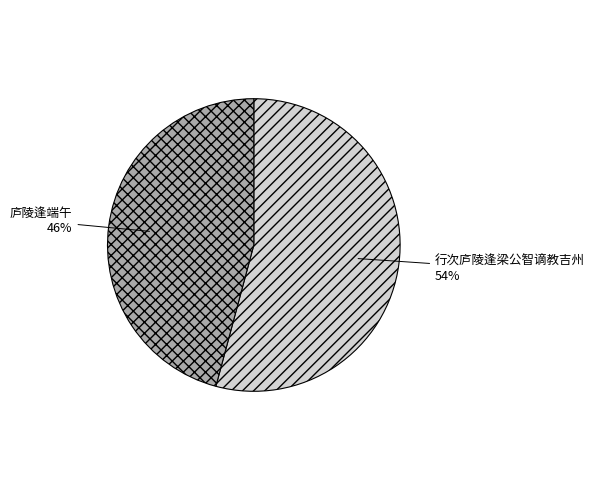

Do 庐陵逢端午 and 行次庐陵逢梁公智谪教吉州 together represent more than half of the pie?

Yes